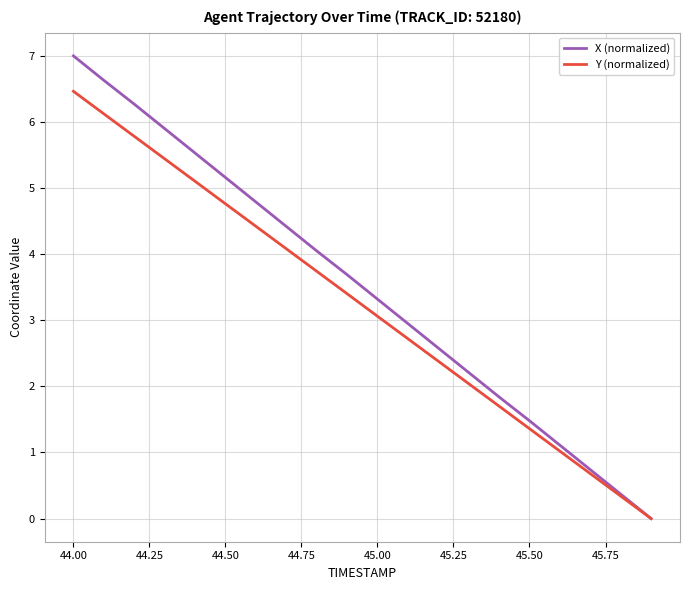

What is the difference between the maximum and second lowest values in the X (normalized) series?

6.6